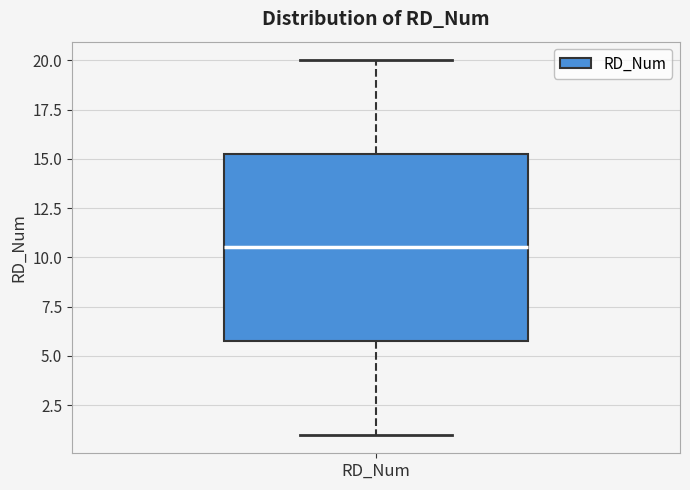

Transcribe this box plot: give where the median line is, the range the box spans, and where the two whiskers end, as read against the y-axis. The values are not printed on the chart, so give them approximately, as read against the axis.

median 10.5, box 6.0 to 15.5, whiskers 1.0 to 20.0